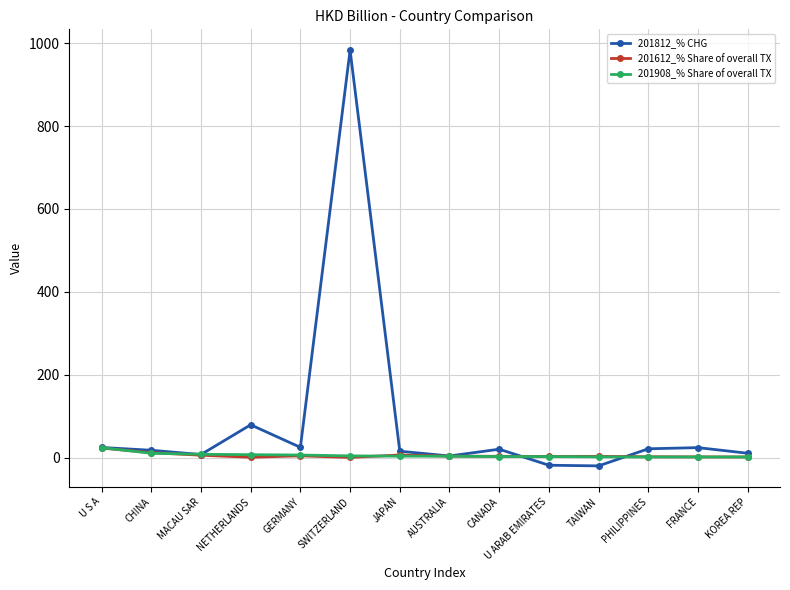

At how many categories does at least one series exceed 363?

1